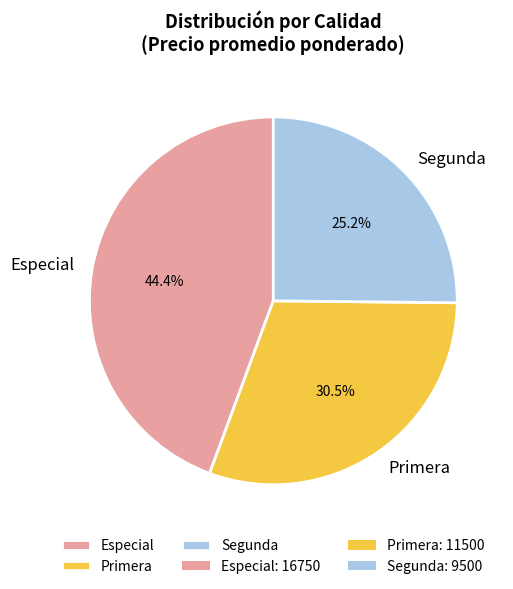

Is there any slice that represents more than half of the pie?

No